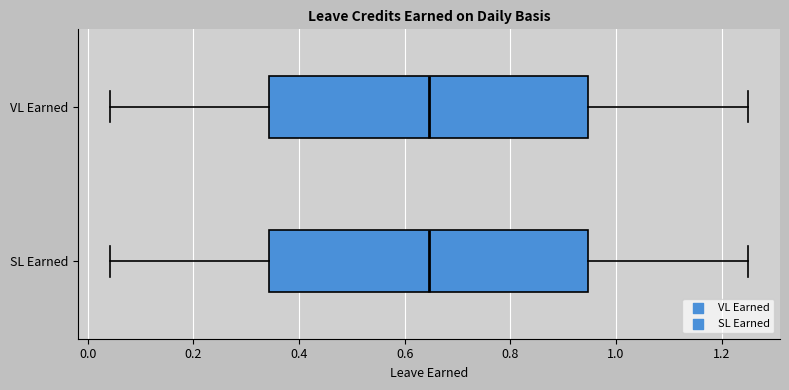

Reading bottom to top, read every box against the x-axis: the position of its median line, the range the box covers, and the ends of its whiskers. The values are not printed on the chart, so give them approximately, as read against the axis.

SL Earned: median 0.64, box 0.34 to 0.94, whiskers 0.04 to 1.26
VL Earned: median 0.64, box 0.34 to 0.94, whiskers 0.04 to 1.26